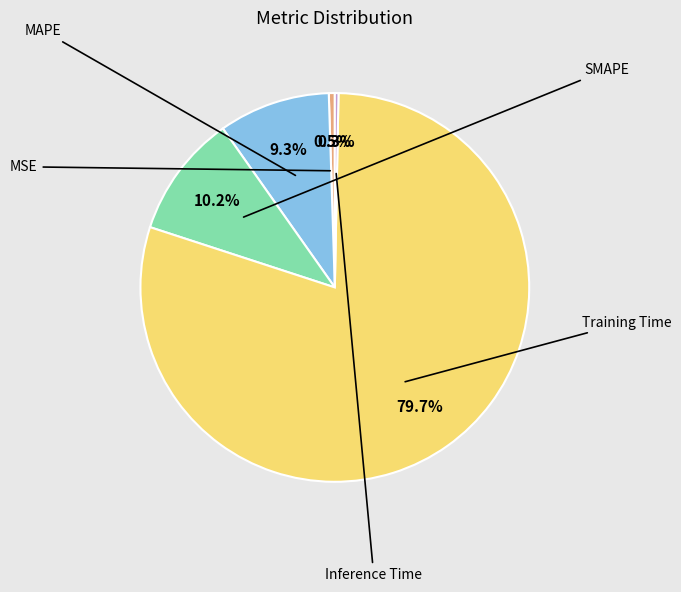

Is there a majority slice in this chart?

Yes